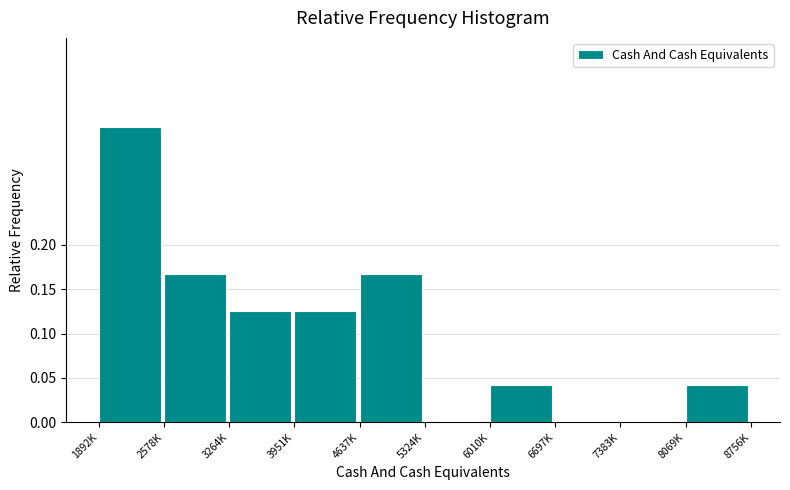

Which category has the highest value across all series?

1892K